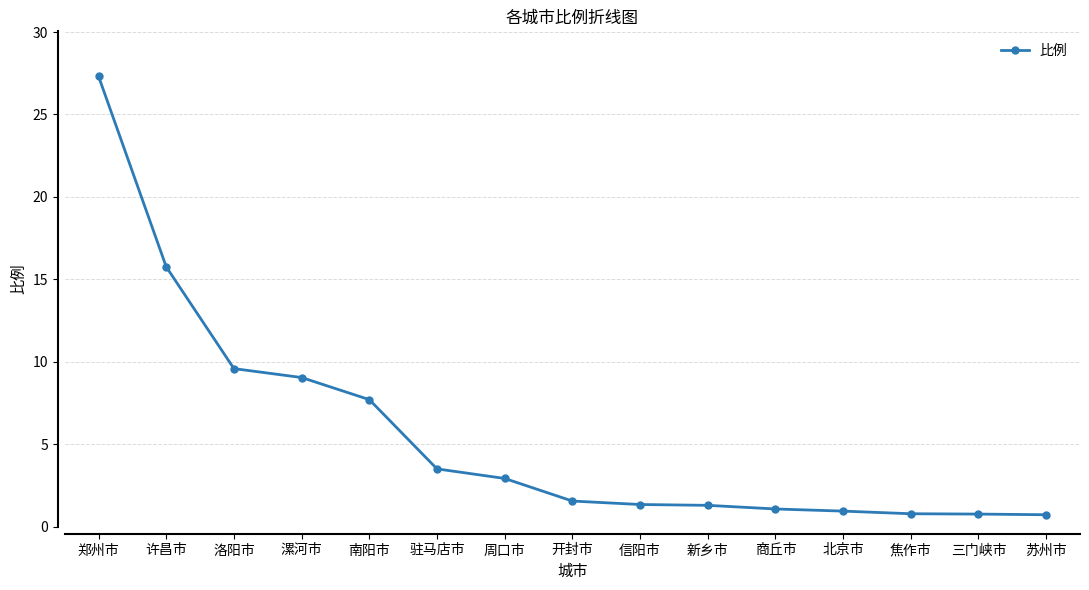

The value at 洛阳市 is 13.4. True or false?

False